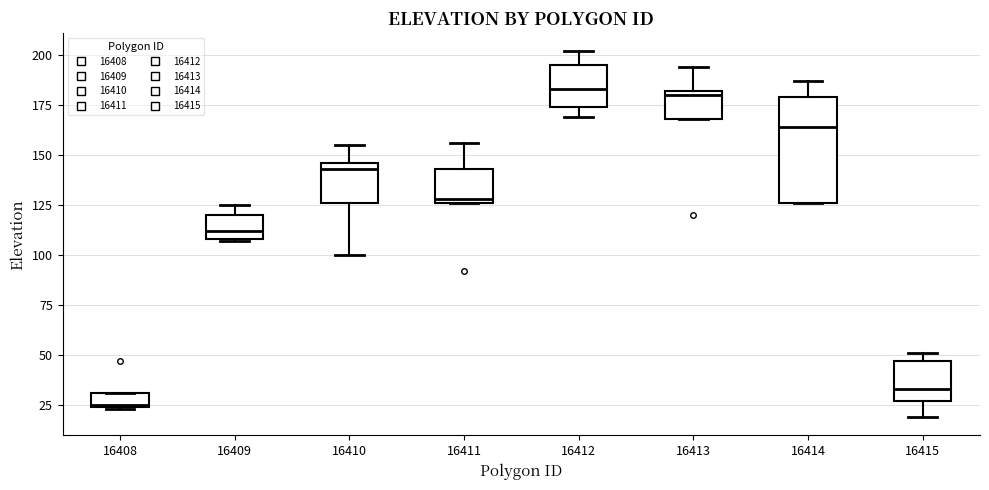

Where is the lower edge of the box at x = 16415 on the y-axis? The values are not printed on the chart, so give them approximately, as read against the axis.

25